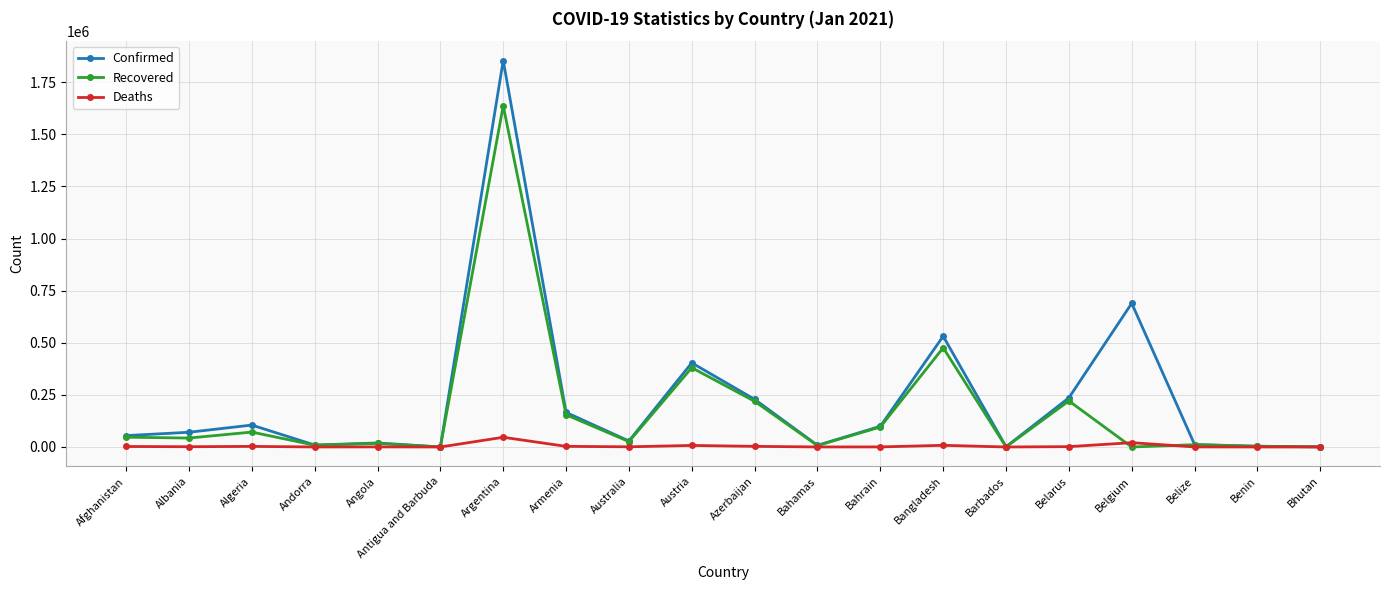

Is it true that Recovered equals 42895 at Albania?

True